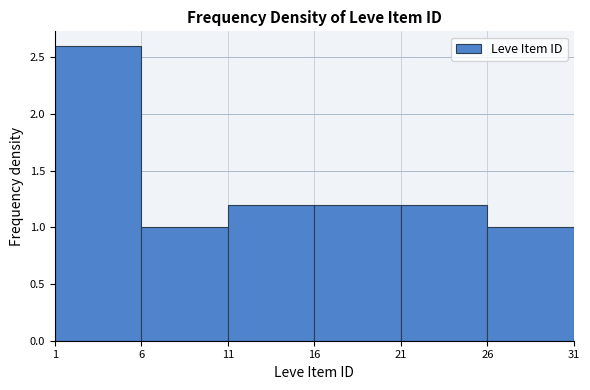

Reading left to right, transcribe this chart: for each bar, give the range it covers on the x-axis and its height. The values are not printed on the chart, so give them approximately, as read against the axis.

1 to 6: 2.6
6 to 11: 1.0
11 to 16: 1.2
16 to 21: 1.2
21 to 26: 1.2
26 to 31: 1.0